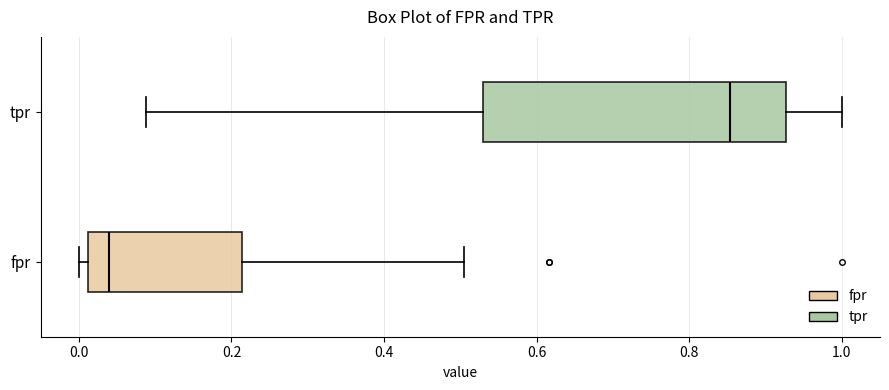

Where is the right edge of the box for tpr on the x-axis? The values are not printed on the chart, so give them approximately, as read against the axis.

0.92